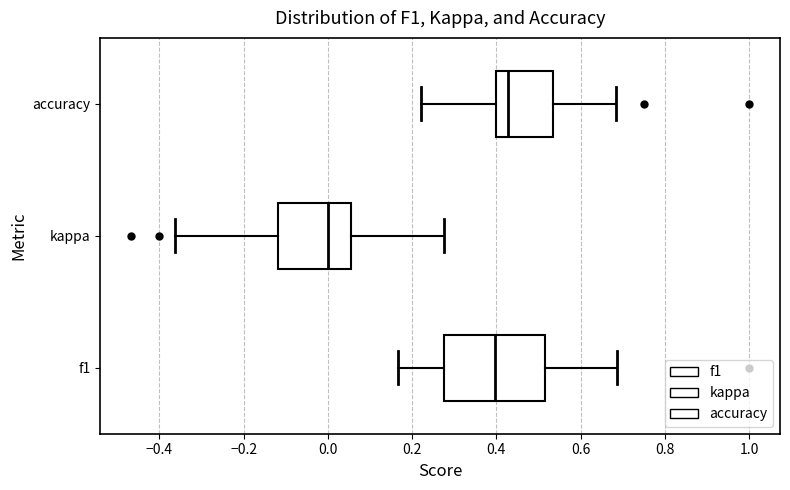

Where is the right edge of the box for f1 on the x-axis? The values are not printed on the chart, so give them approximately, as read against the axis.

0.52